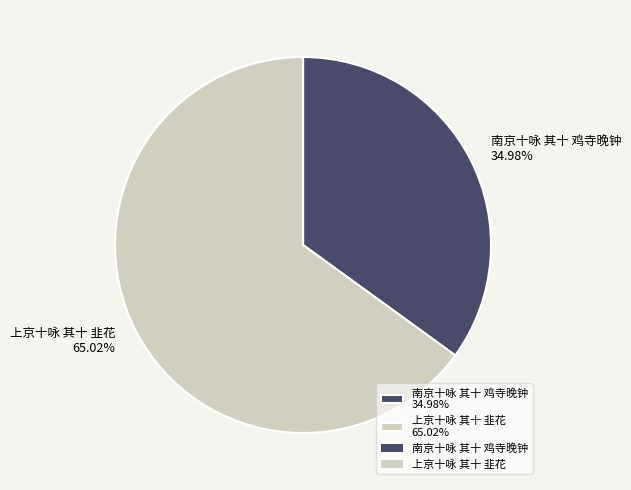

True or false: 南京十咏 其十 鸡寺晚钟 accounts for 49% of the total.

False